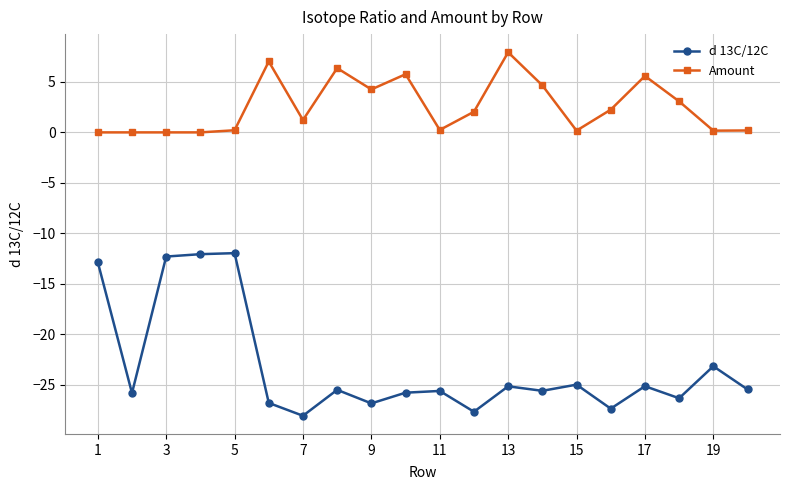

What is the smallest value displayed?

-28.1